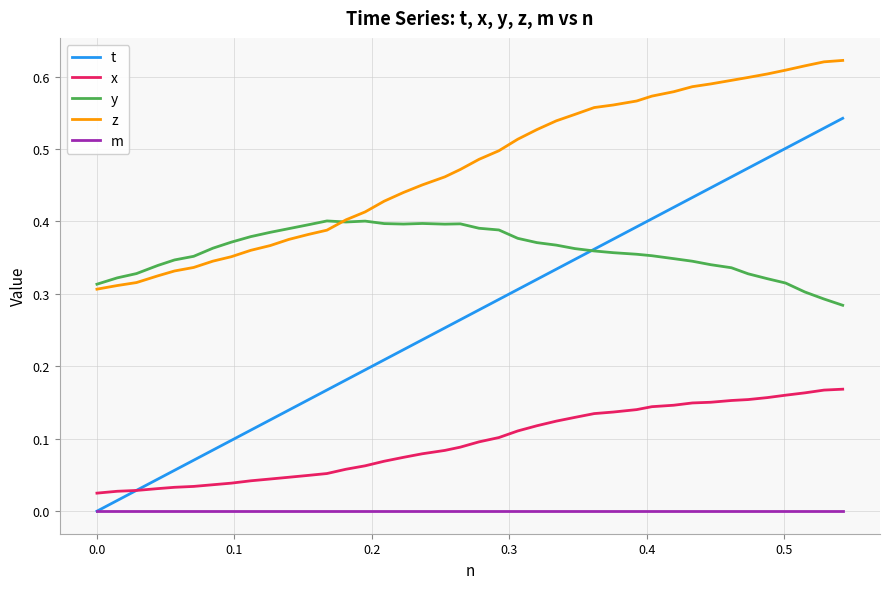

Which series has the largest range (max minus min)?

t